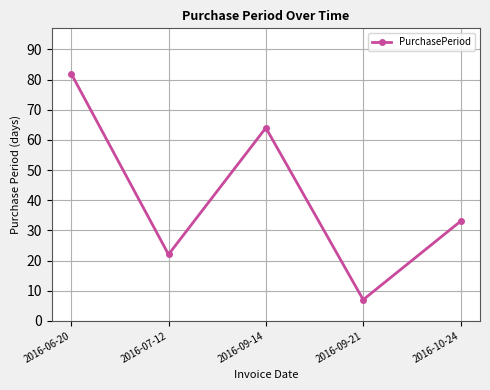

List the labels in order of value, largest first.

2016-06-20, 2016-09-14, 2016-10-24, 2016-07-12, 2016-09-21